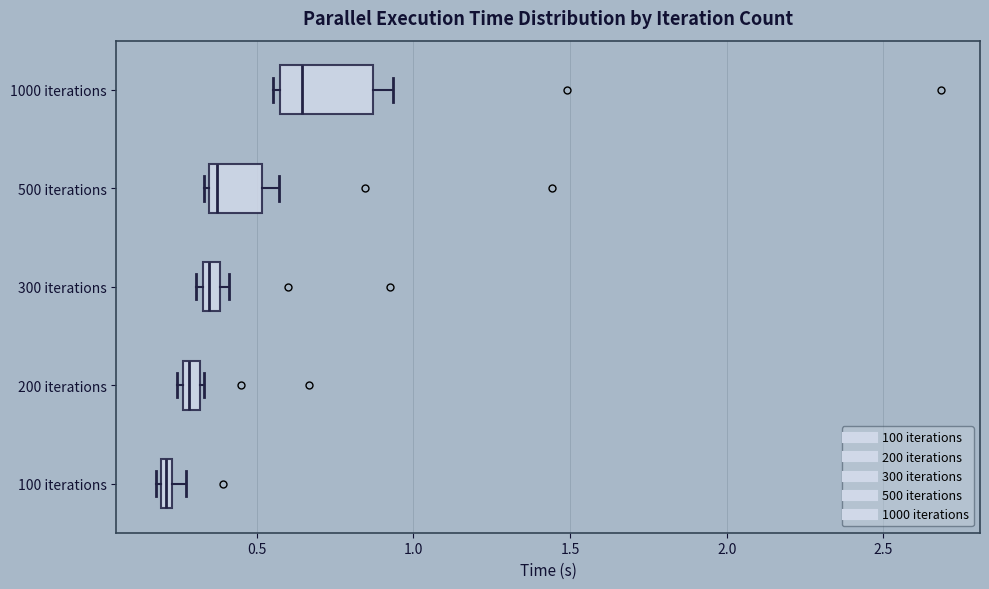

Which box's median line is the furthest to the left?

100 iterations